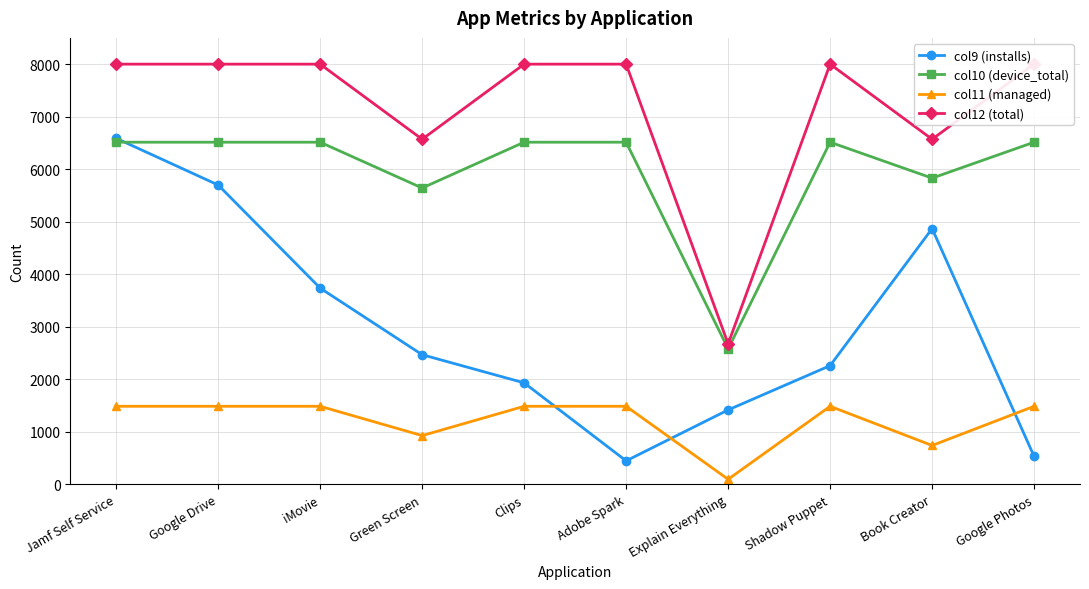

Which label corresponds to the largest value in the chart?

Jamf Self Service